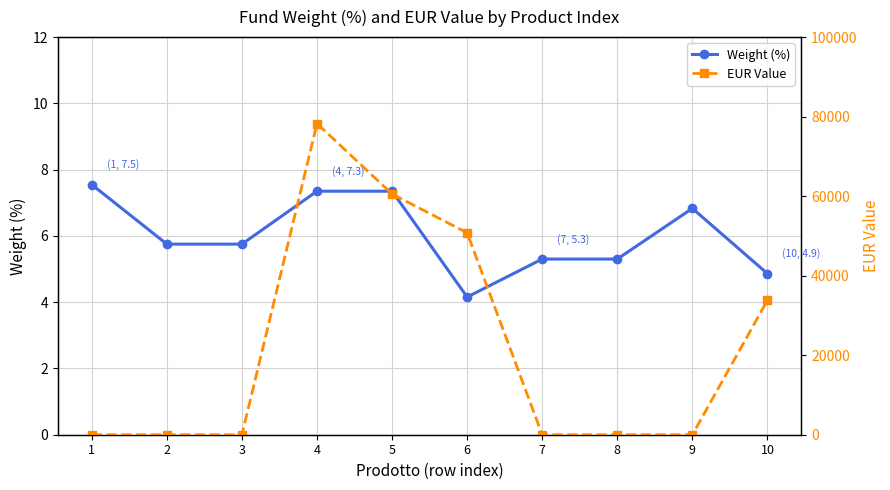

Which series has the largest total across all categories?

EUR Value